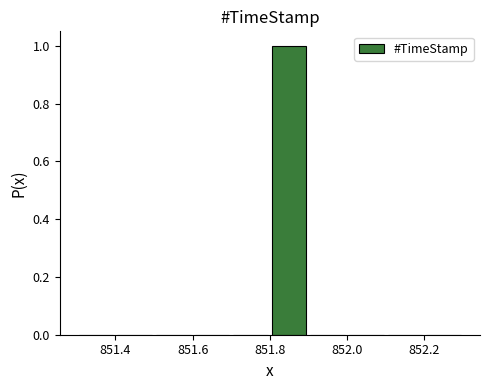

Reading left to right, list every bar in this chart as the range it spans on the x-axis followed by its height. The values are not printed on the chart, so give them approximately, as read against the axis.

851.3 to 851.4: 0
851.4 to 851.5: 0
851.5 to 851.6: 0
851.6 to 851.7: 0
851.7 to 851.8: 0
851.8 to 851.9: 1
851.9 to 852.0: 0
852.0 to 852.1: 0
852.1 to 852.2: 0
852.2 to 852.3: 0